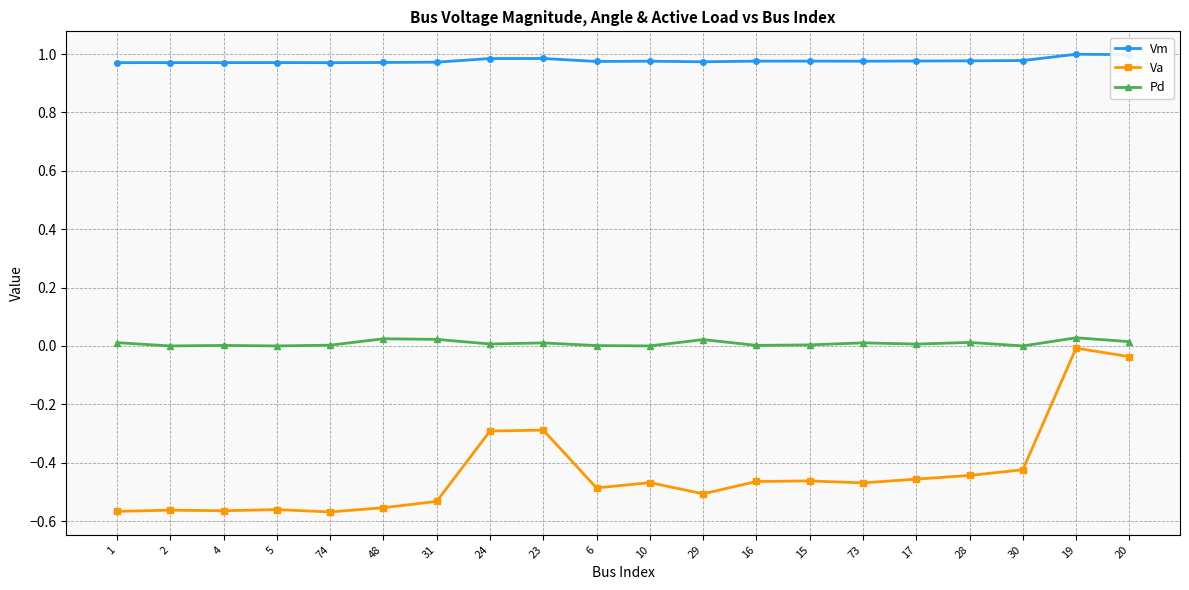

At 30, list the series in order from smallest to largest.

Va, Pd, Vm